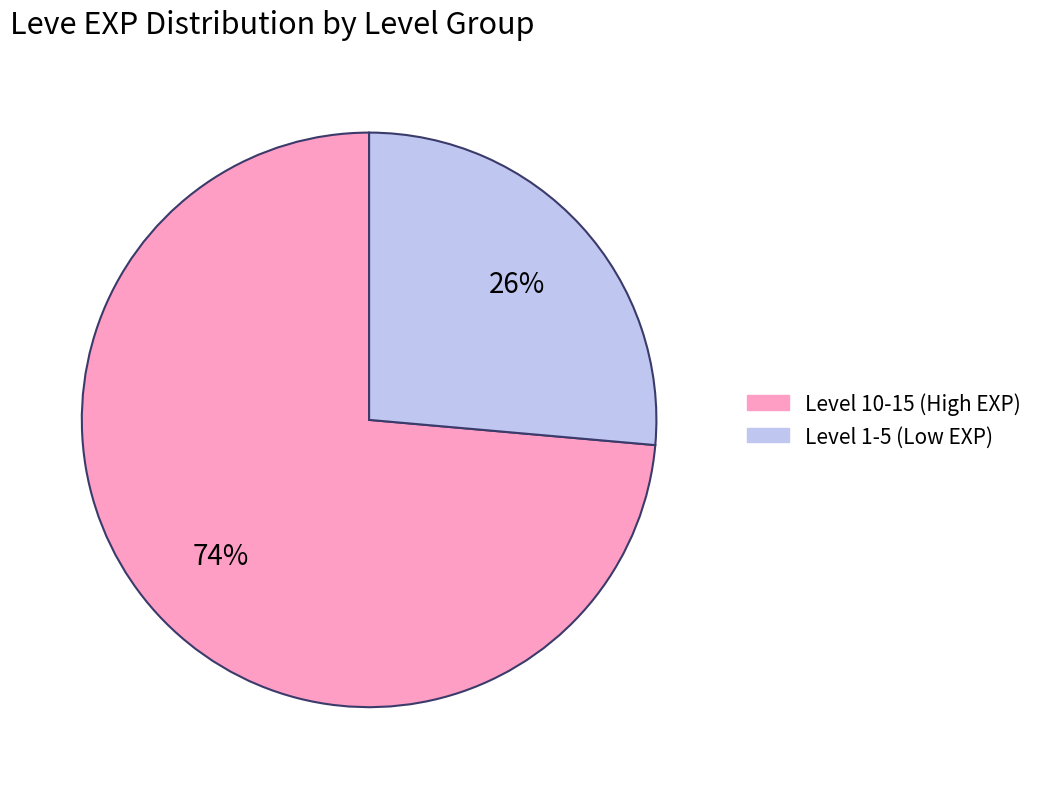

To the nearest percent, what is the average slice percentage?

50%